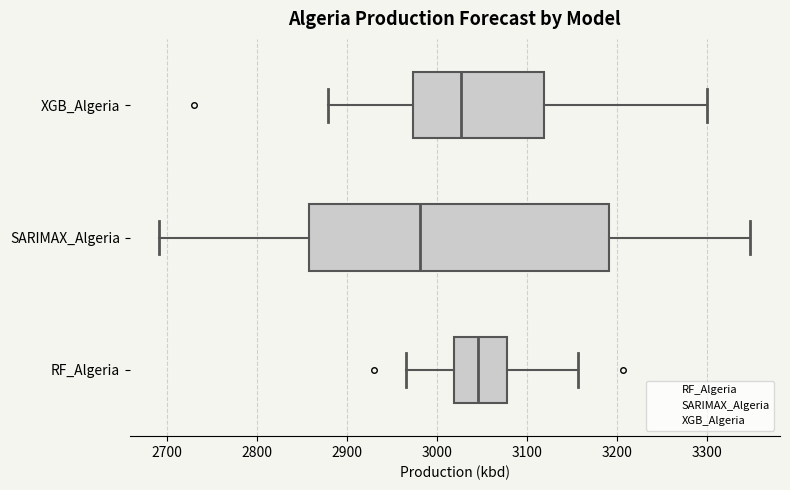

Reading bottom to top, transcribe this box plot: for each box, give where its median line is, the range the box spans, and where its two whiskers end, as read against the x-axis. The values are not printed on the chart, so give them approximately, as read against the axis.

RF_Algeria: median 3050, box 3020 to 3080, whiskers 2970 to 3160
SARIMAX_Algeria: median 2980, box 2860 to 3190, whiskers 2690 to 3350
XGB_Algeria: median 3030, box 2970 to 3120, whiskers 2880 to 3300